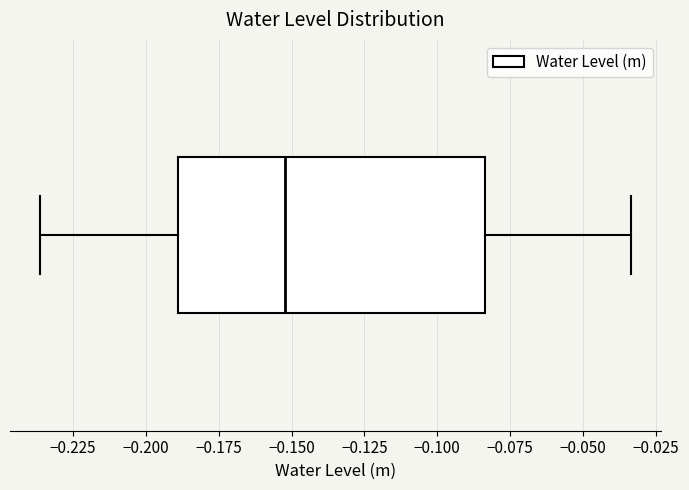

Transcribe this box plot: give where the median line is, the range the box spans, and where the two whiskers end, as read against the x-axis. The values are not printed on the chart, so give them approximately, as read against the axis.

median -0.150, box -0.190 to -0.085, whiskers -0.235 to -0.035